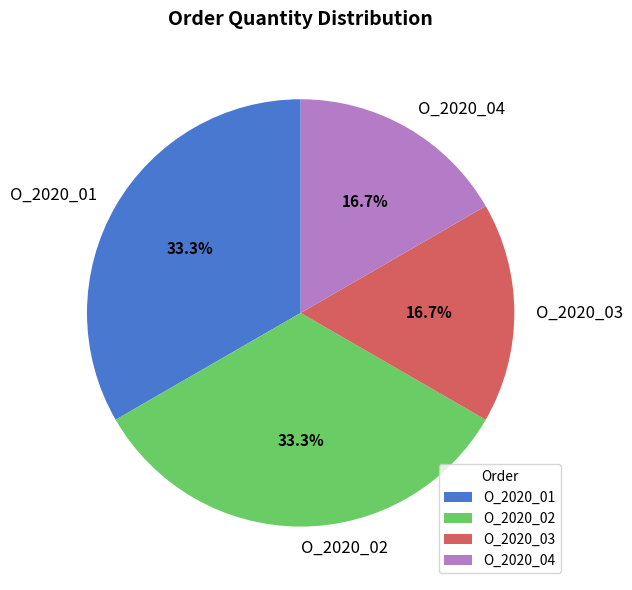

How many segments does this pie chart have?

4